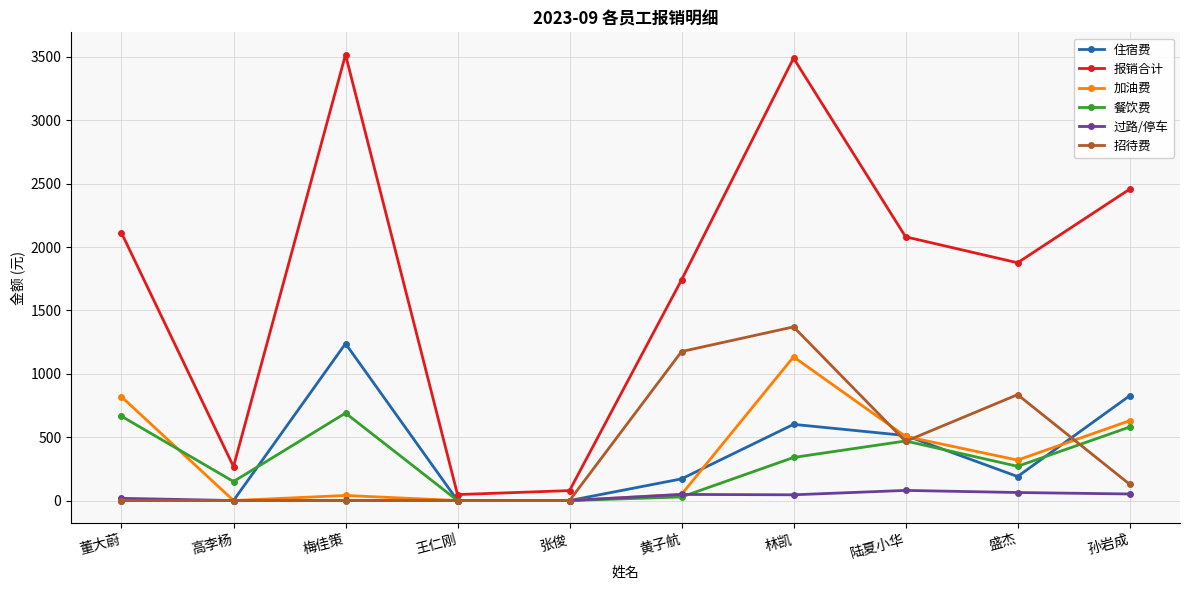

At how many categories does at least one series exceed 930?

7